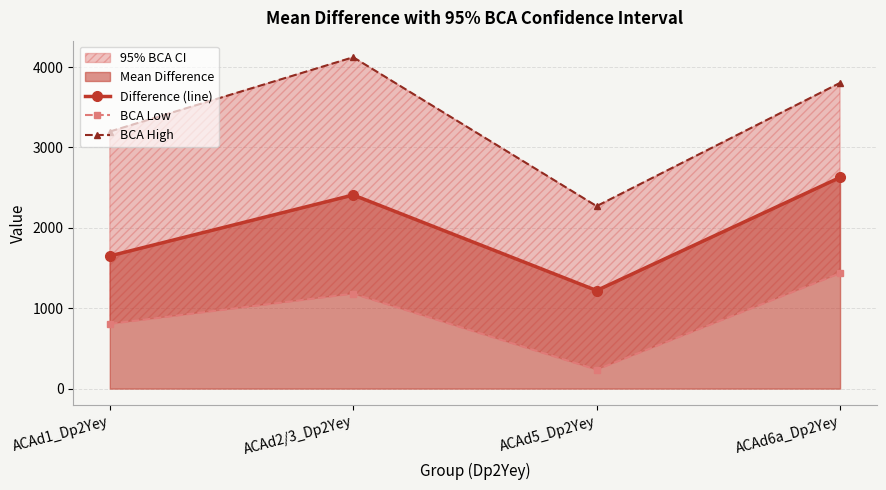

How many lines are shown in the chart?

3